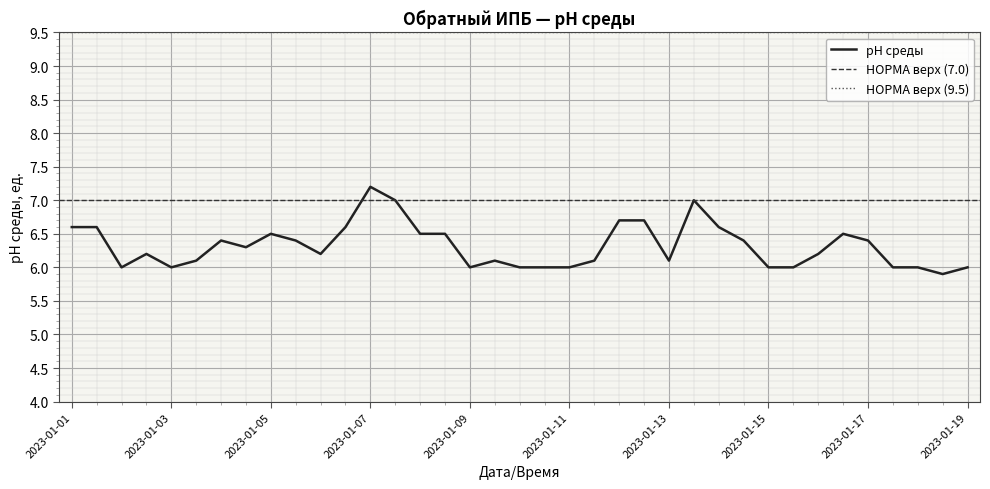

What is the average value?

6.3